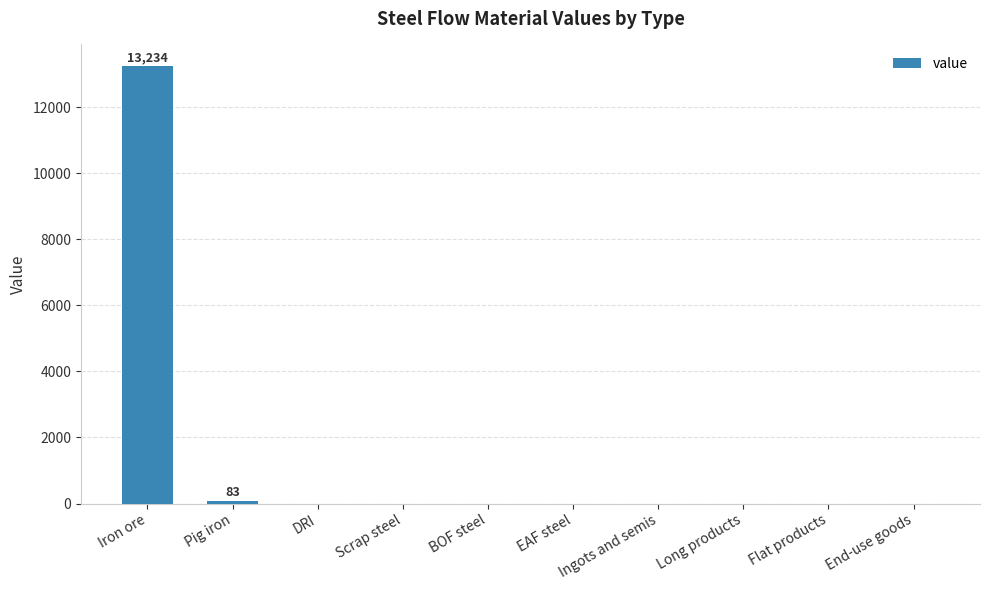

What is the greatest value displayed?

13234.0